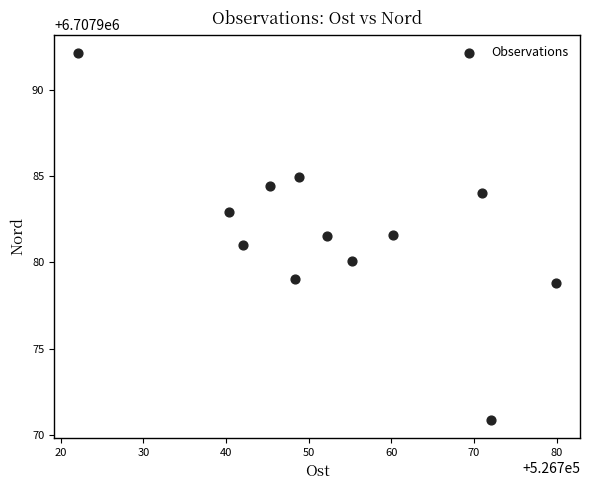

What is the range of Y values (max minus min)?

21.3